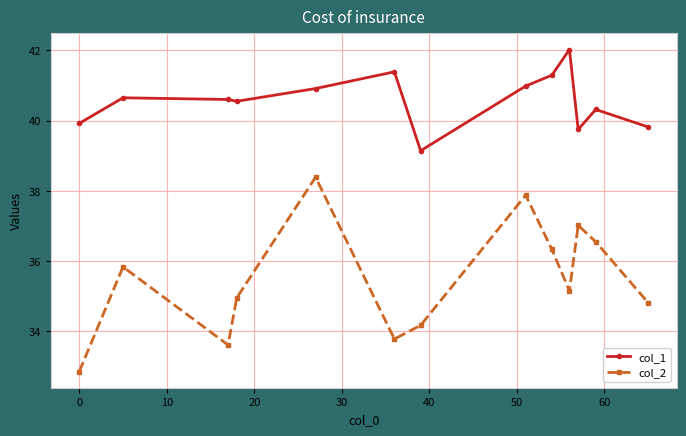

What is the value of the col_1 point at the 10th from the left?

42.0